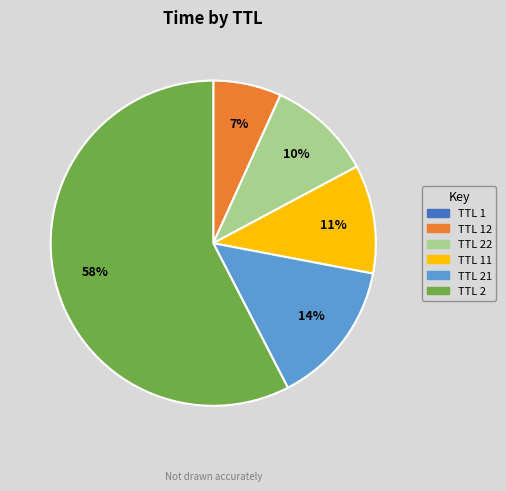

True or false: TTL 2 accounts for 58% of the total.

True